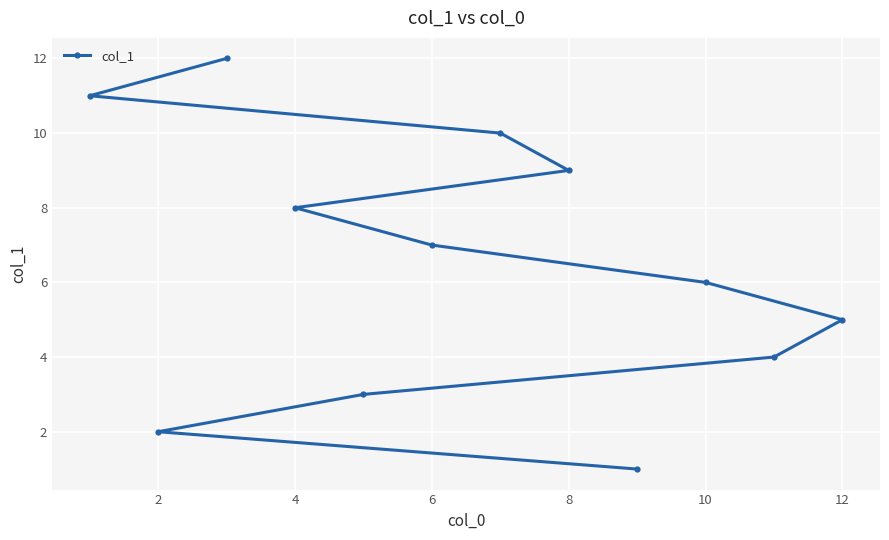

Reading right to left, list all the values displayed in this chart.

5	4	6	1	9	10	7	3	8	12	2	11